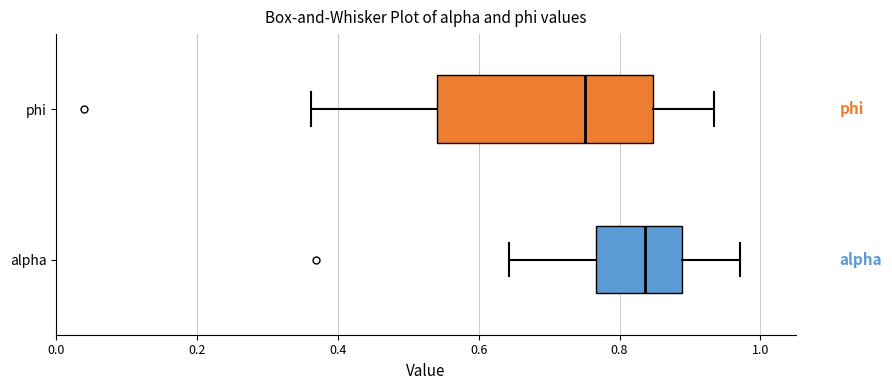

Which box's median line is the furthest to the left?

phi